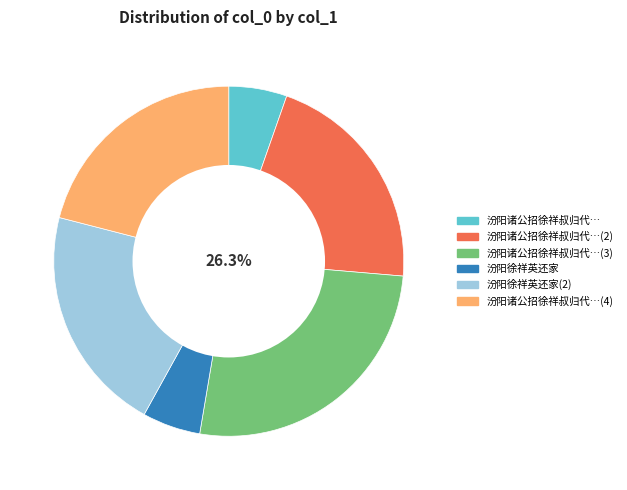

To the nearest percent, what is the average slice percentage?

17%